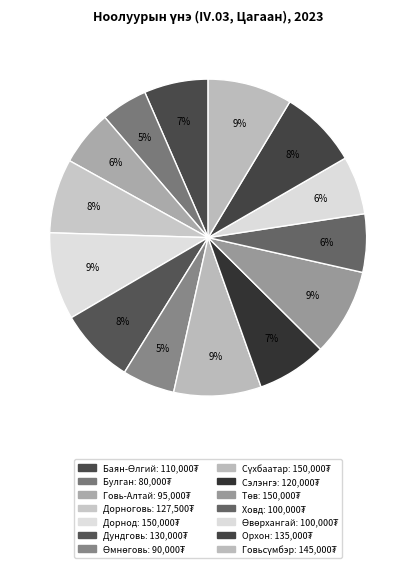

Does Дундговь account for over 50% of the chart?

No